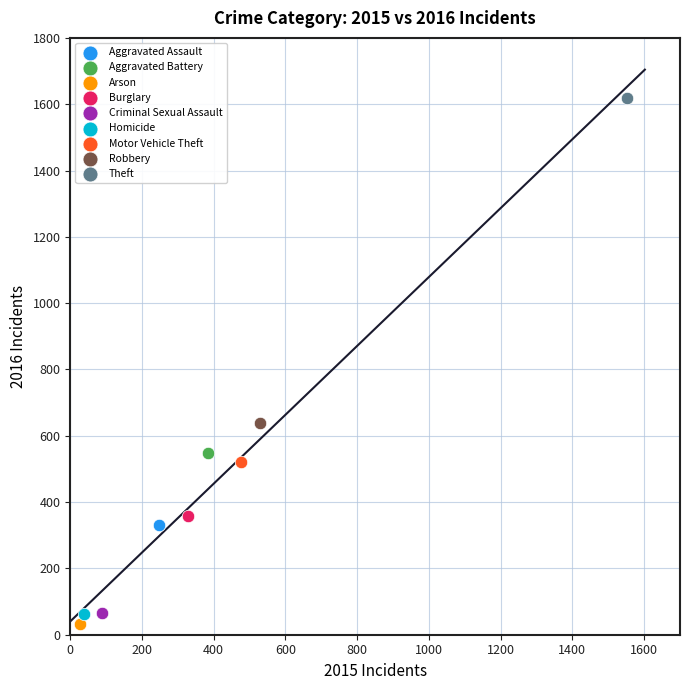

Which series contains the highest Y value?

Theft